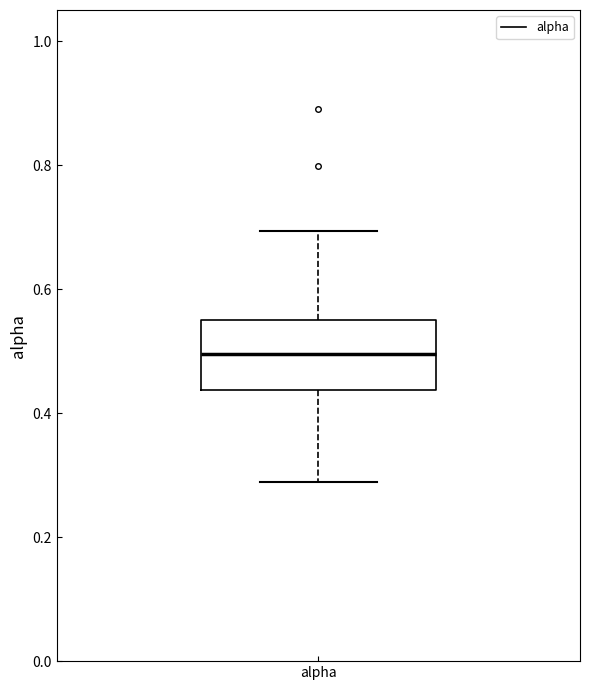

Transcribe this box plot: give where the median line is, the range the box spans, and where the two whiskers end, as read against the y-axis. The values are not printed on the chart, so give them approximately, as read against the axis.

median 0.50, box 0.44 to 0.56, whiskers 0.28 to 0.70